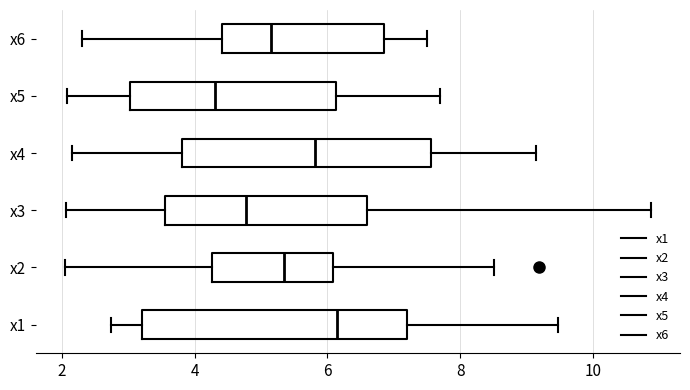

Comparing the boxes themselves (not the whiskers), which one is the widest?

x1